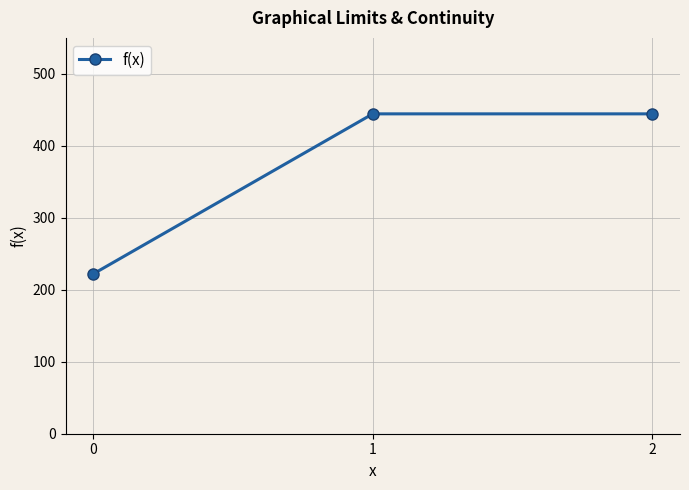

The value at 2 is 444.4. True or false?

True